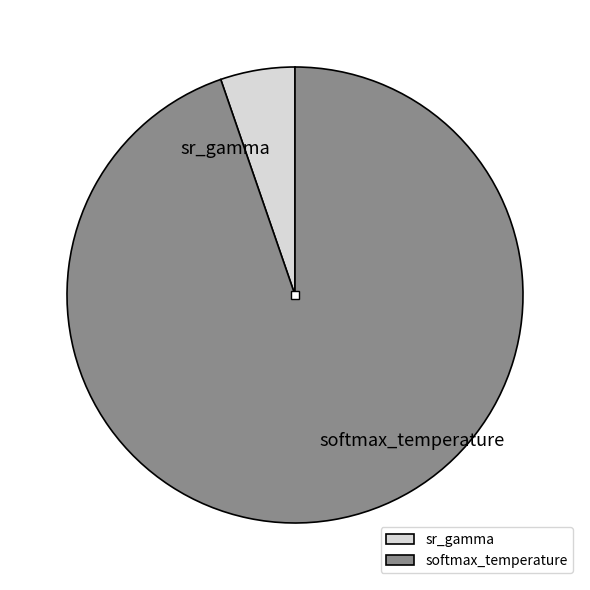

Is the sum of softmax_temperature and sr_gamma greater than half?

Yes